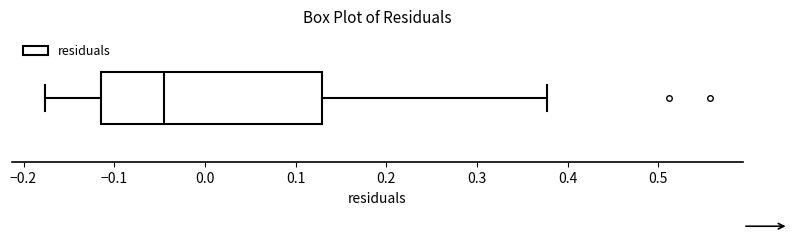

Where does the left whisker of the box end on the x-axis? The values are not printed on the chart, so give them approximately, as read against the axis.

-0.18